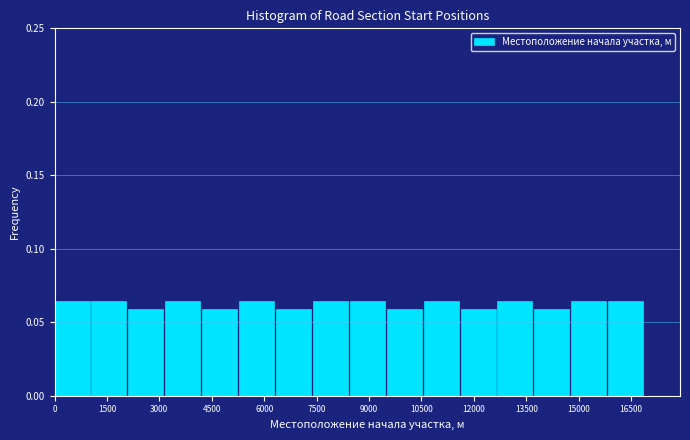

What is the height of the bar covering 14800 to 15800 on the x-axis? Neither the bar edges nor the heights are printed on the chart, so give them approximately, as read against the axes.

0.065